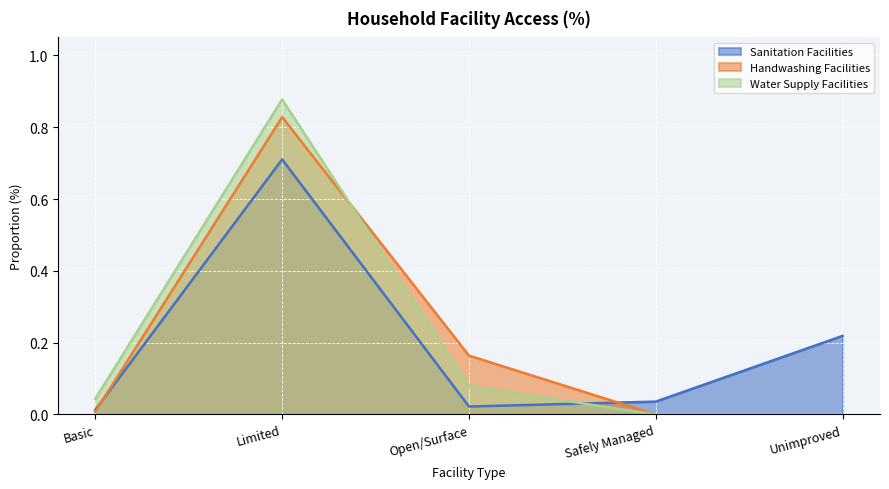

At which category is the sum across all series the highest?

Limited